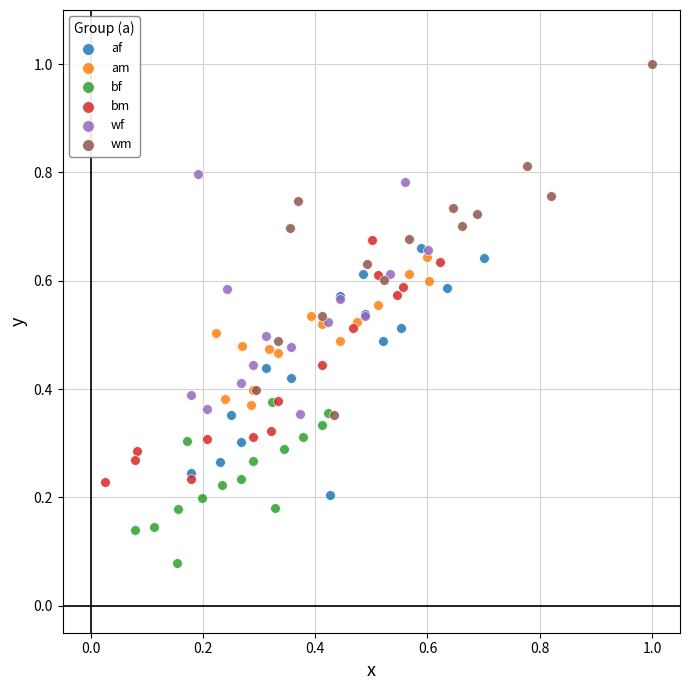

Which series reaches the maximum Y coordinate?

wm